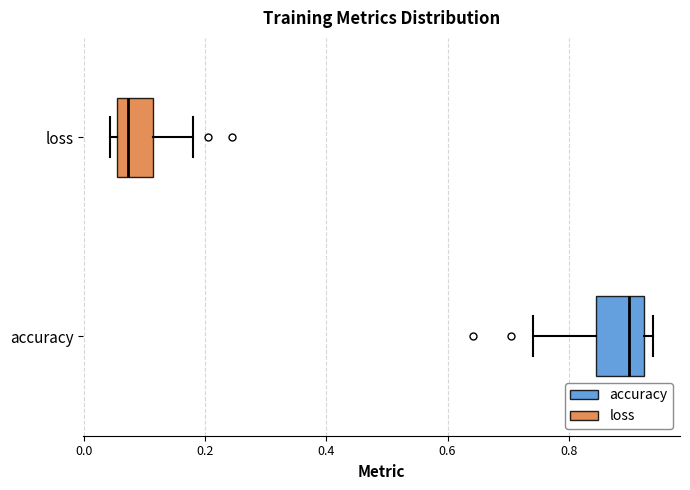

Which box's median line is the furthest to the right?

accuracy